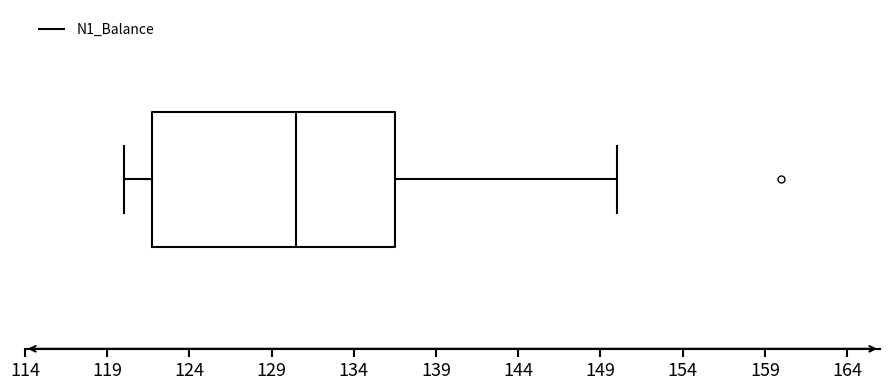

Where is the right edge of the box on the x-axis? The values are not printed on the chart, so give them approximately, as read against the axis.

136.5